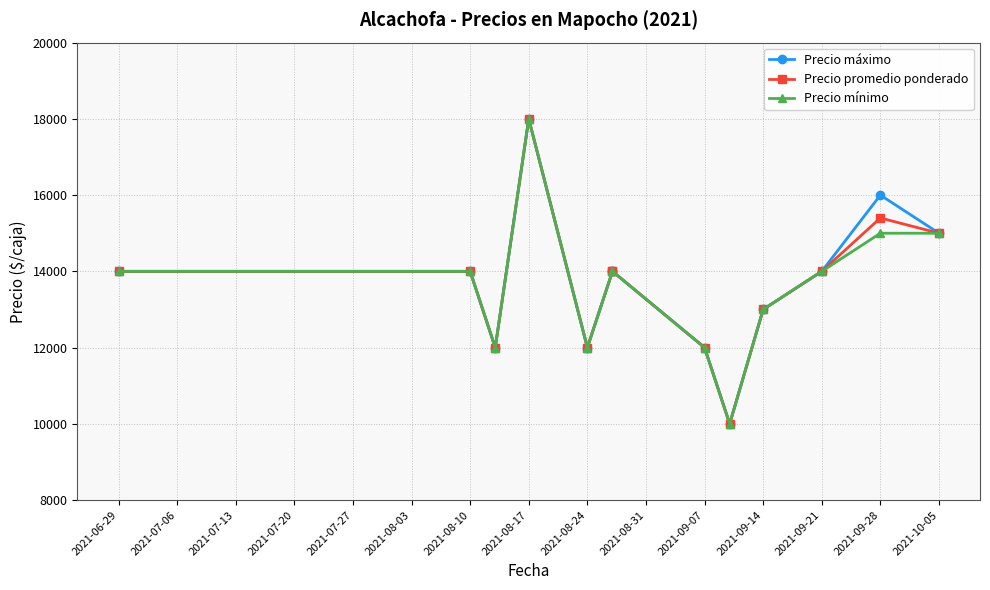

Is it true that Precio máximo equals 26422 at 2021-08-17?

False